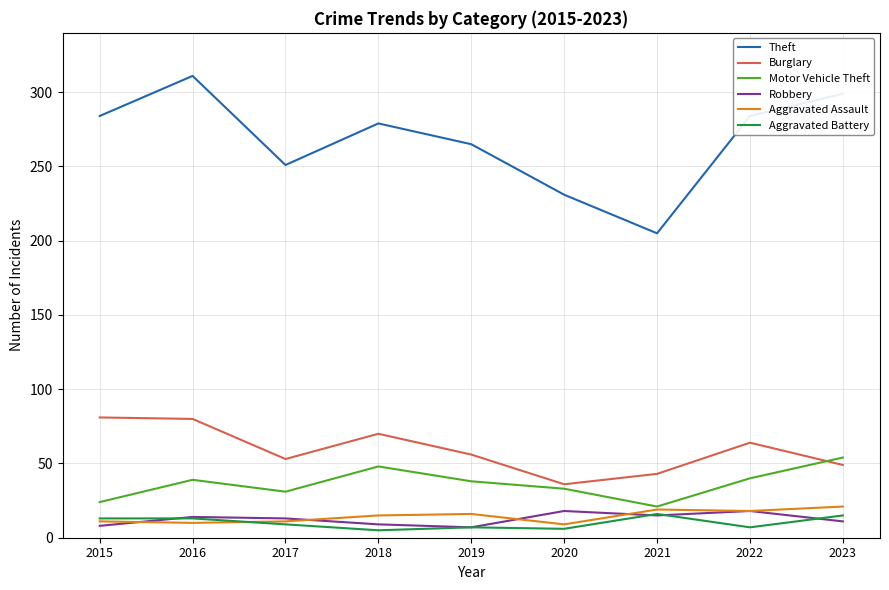

Which series has the largest total across all categories?

Theft